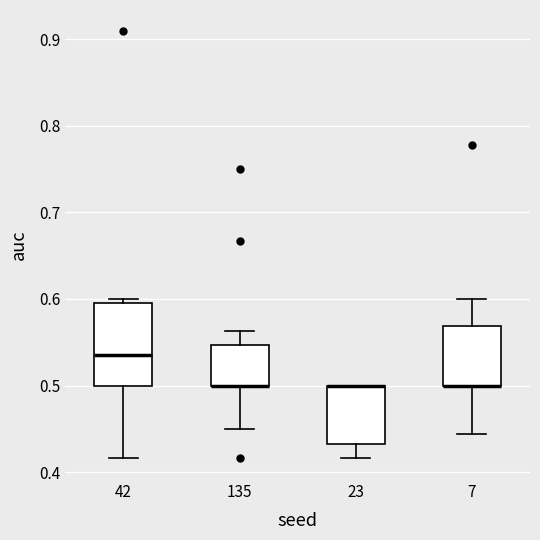

Where does the lower whisker of the box at x = 7 end on the y-axis? The values are not printed on the chart, so give them approximately, as read against the axis.

0.44